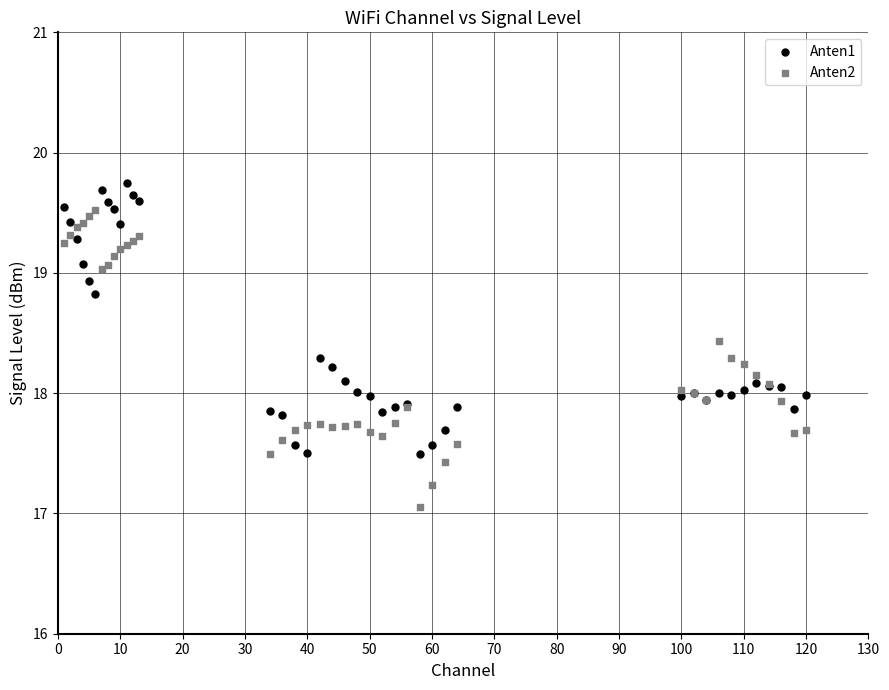

Which series reaches the maximum Y coordinate?

Anten1